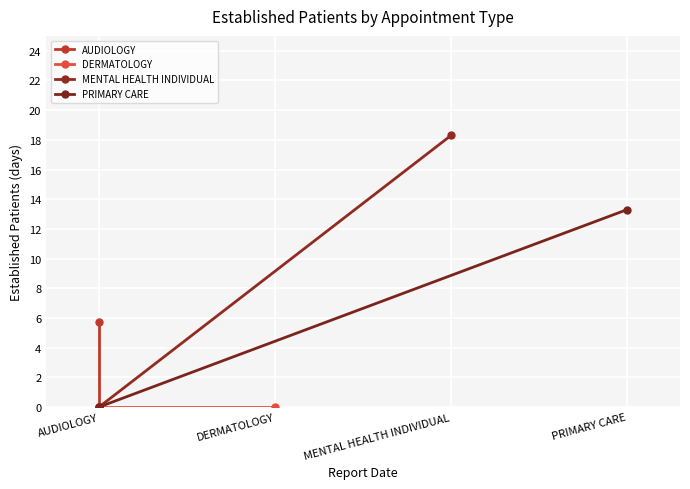

What is the average value of the PRIMARY CARE series?

6.7